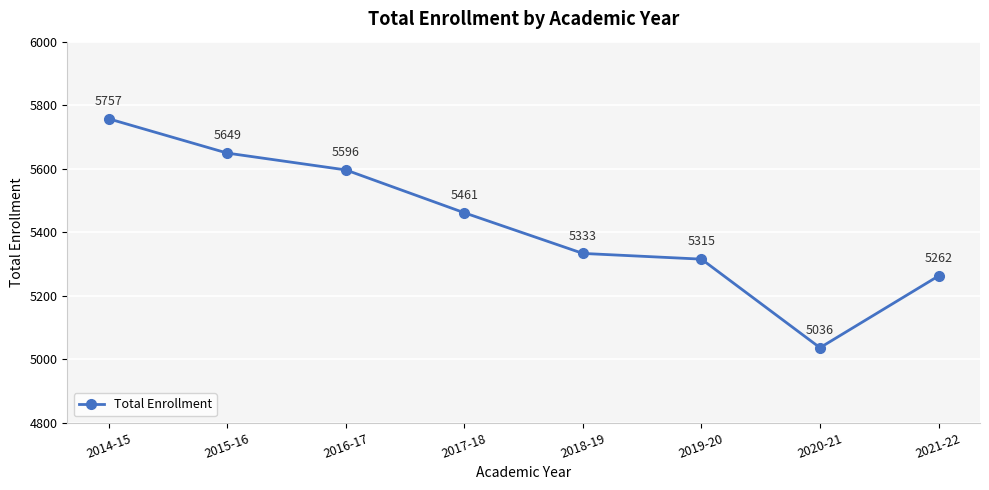

What is the smallest value displayed?

5036